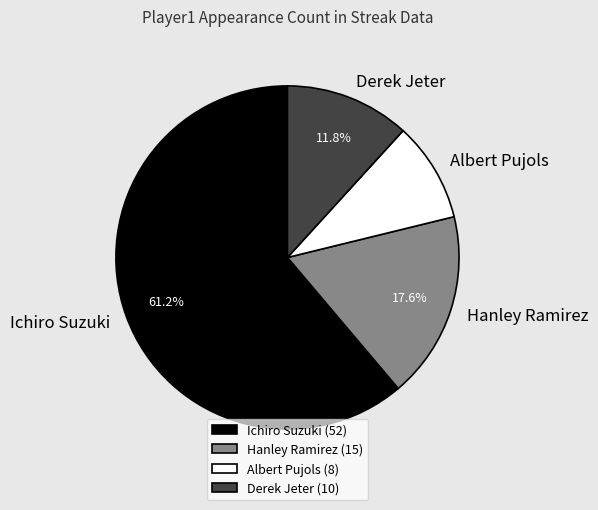

Between Ichiro Suzuki and Derek Jeter, which is larger?

Ichiro Suzuki